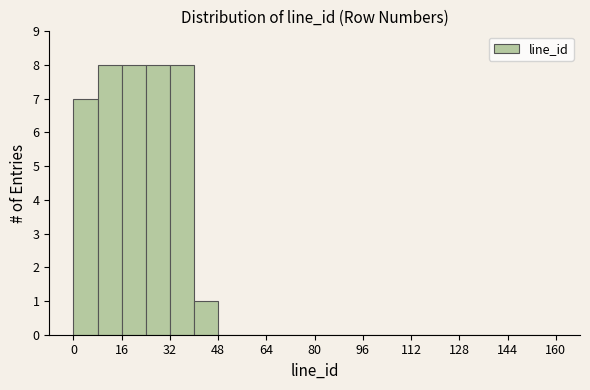

What is the height of the bar covering 8 to 16 on the x-axis? The values are not printed on the chart, so give them approximately, as read against the axis.

8